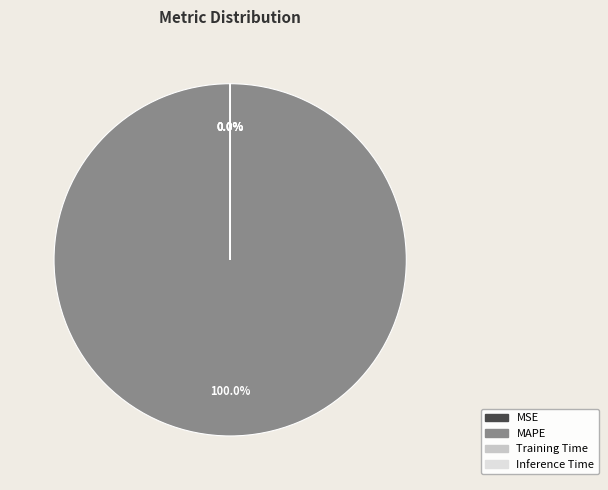

Which slice is the largest?

MAPE